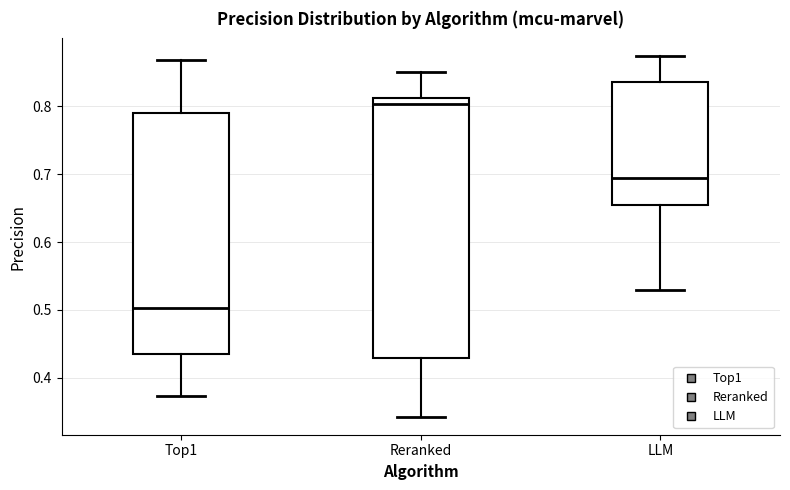

Where is the upper edge of the box for Top1 on the y-axis? The values are not printed on the chart, so give them approximately, as read against the axis.

0.79